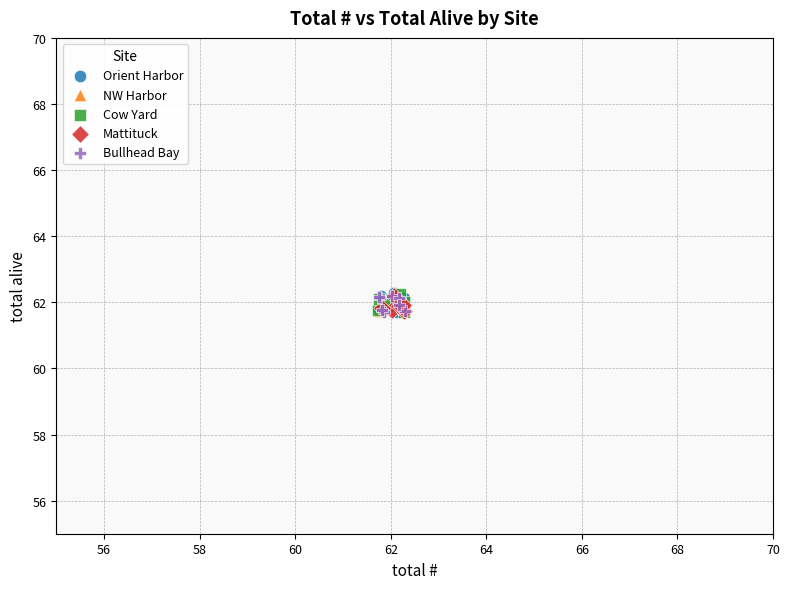

What are all the series names shown in the legend?

Orient Harbor, NW Harbor, Cow Yard, Mattituck, Bullhead Bay